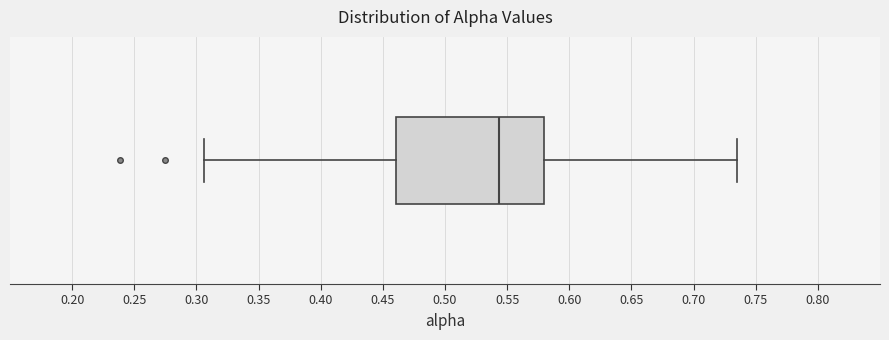

Read this box plot against the x-axis: the position of the median line, the range covered by the box, and the ends of both whiskers. The values are not printed on the chart, so give them approximately, as read against the axis.

median 0.545, box 0.460 to 0.580, whiskers 0.305 to 0.735